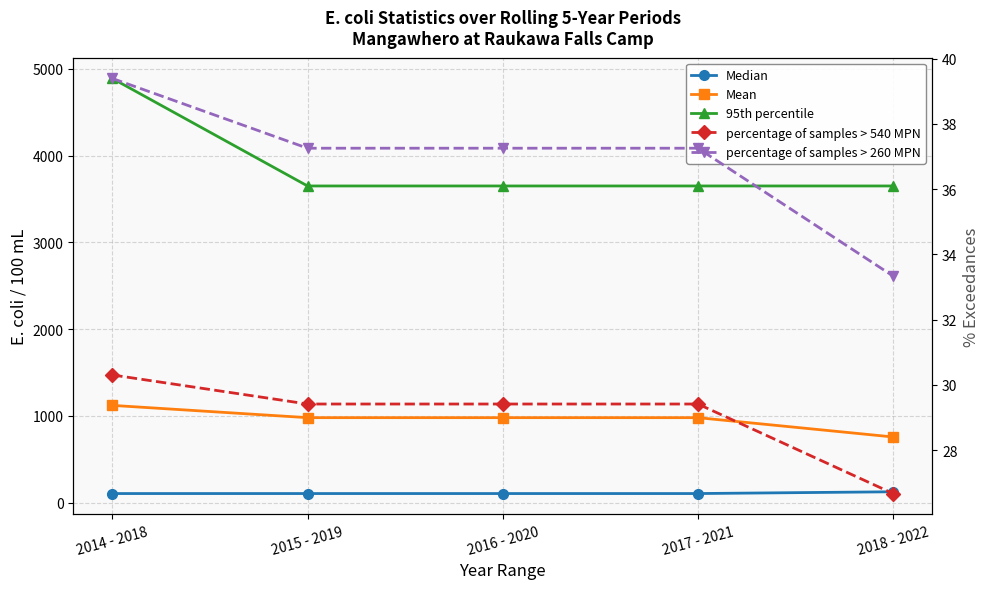

Is it true that Mean equals 756.2 at 2018 - 2022?

True